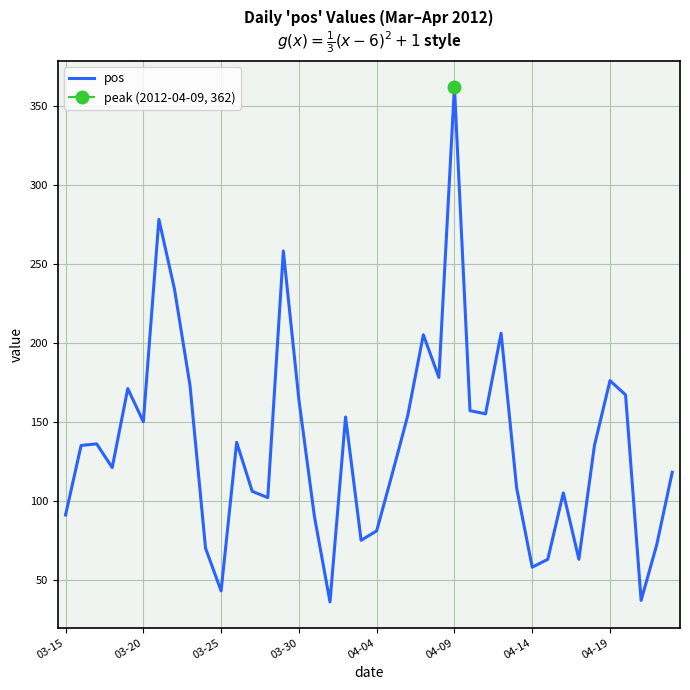

The value at 32 is 105. True or false?

True